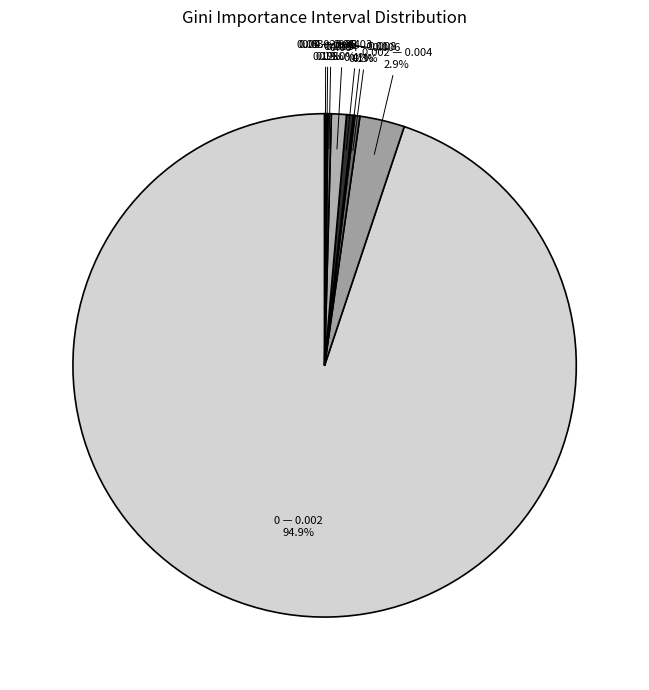

What is the largest slice in the pie chart?

0 — 0.002